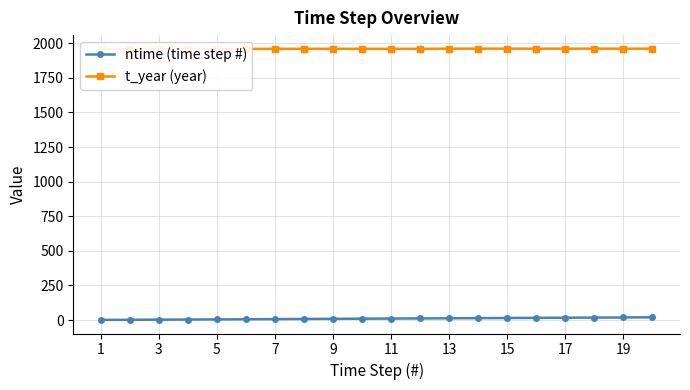

What is the difference between the maximum and minimum values in the t_year (year) series?

1